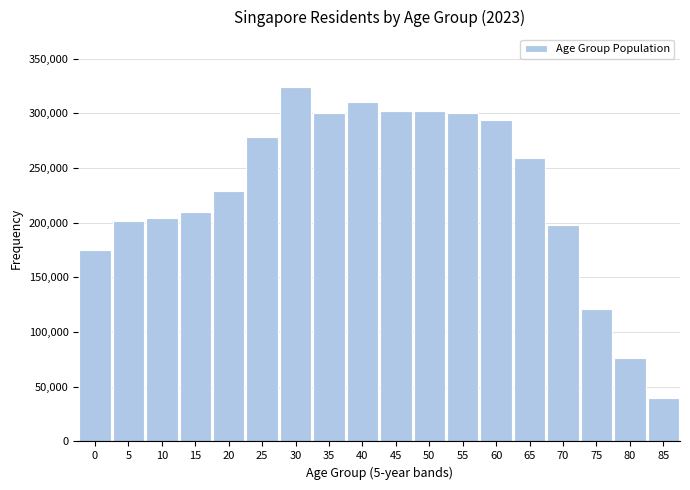

What is the value of the 1st bar from the left?

175268